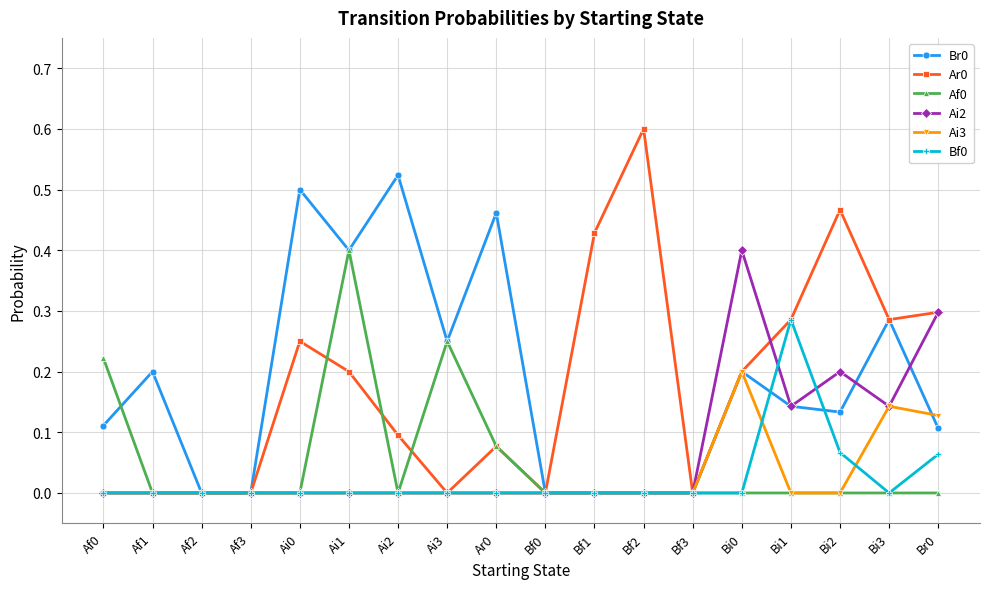

Is it true that Bf0 equals -0.2 at Ai0?

False